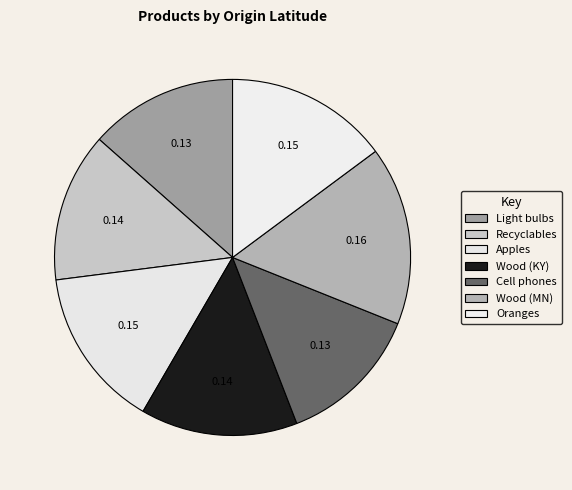

Is there a majority slice in this chart?

No